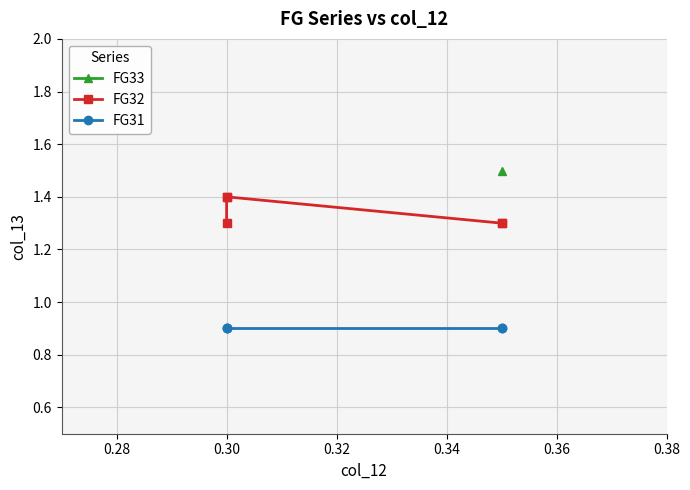

True or false: FG32 and FG31 cross at least once.

False